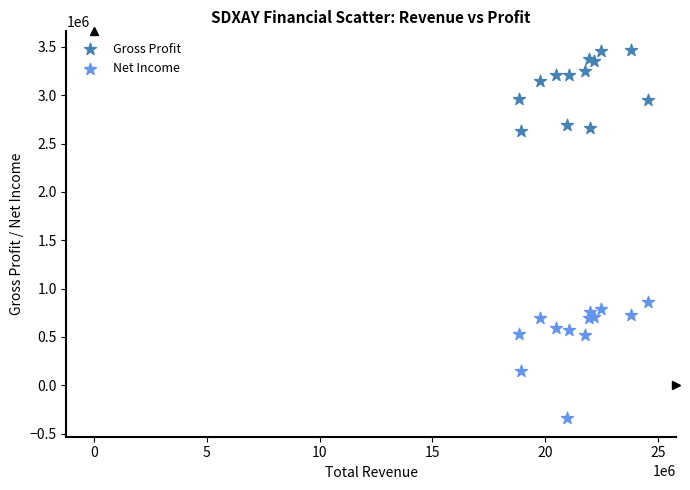

Across all series, what Y value is closest to 1564000?

861500